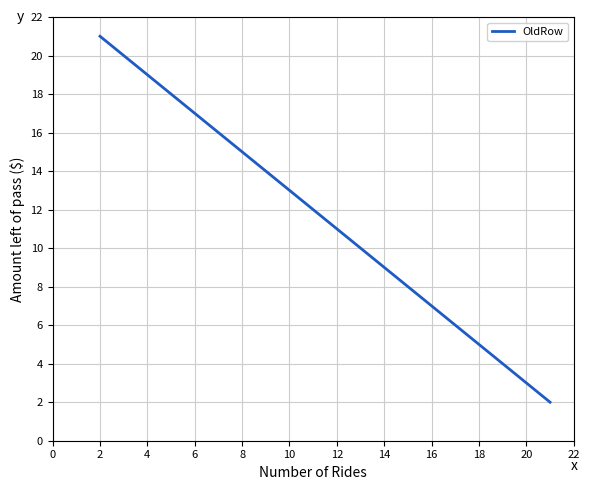

How many lines are shown in the chart?

1